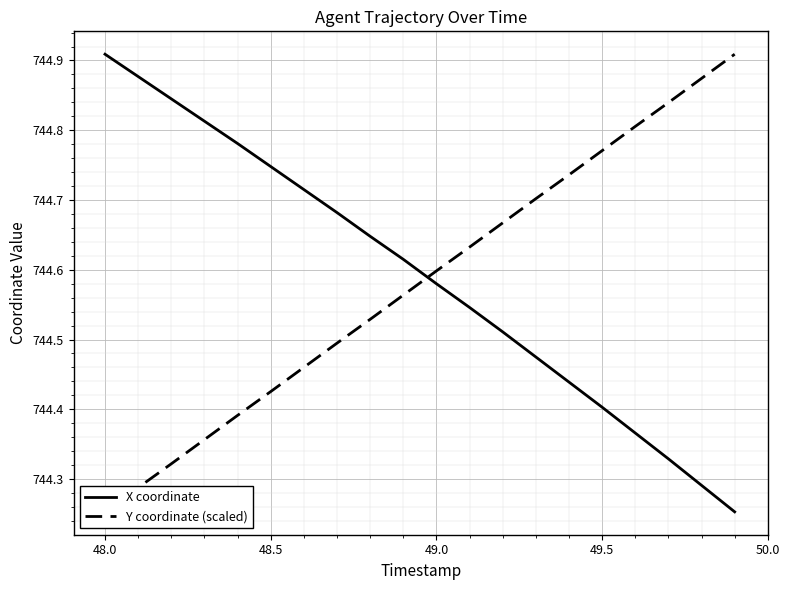

True or false: X coordinate has more than 0 interior local peaks.

False